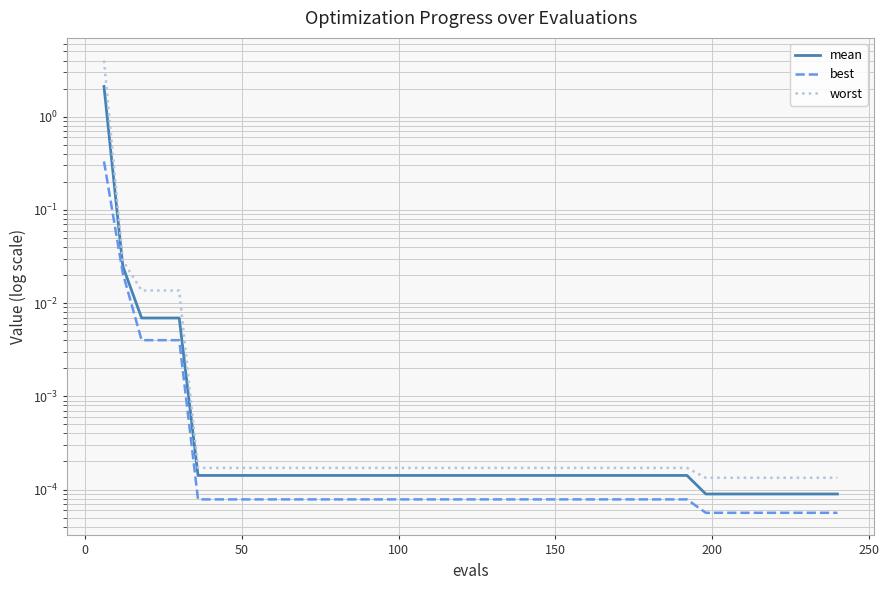

At how many categories does at least one series exceed 0?

40